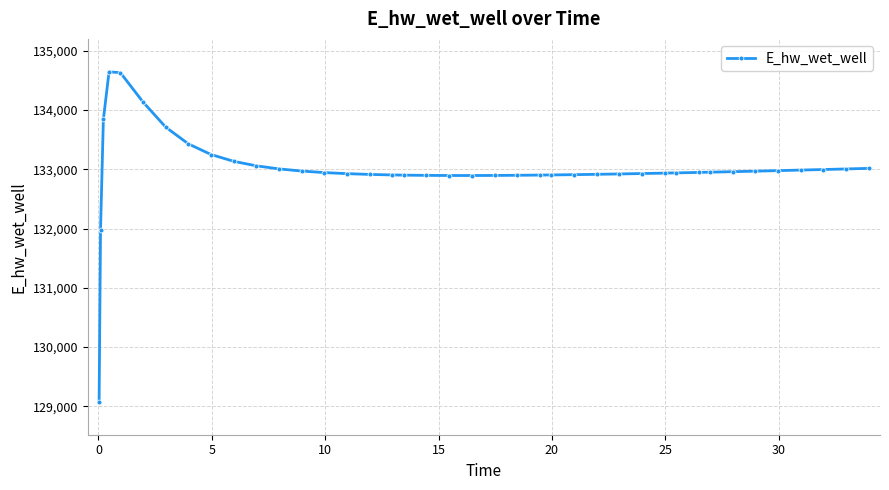

What is the value of the 22nd point from the left?

132895.7